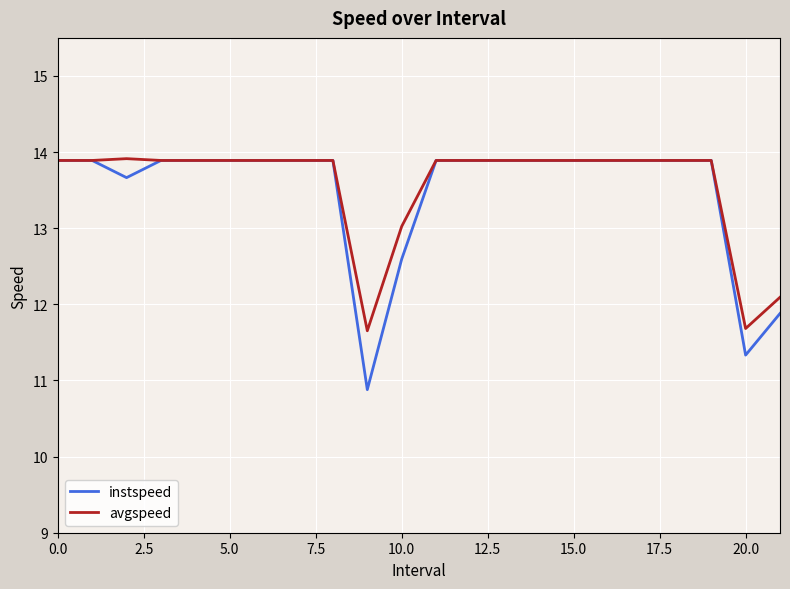

What is the greatest value displayed?

13.9